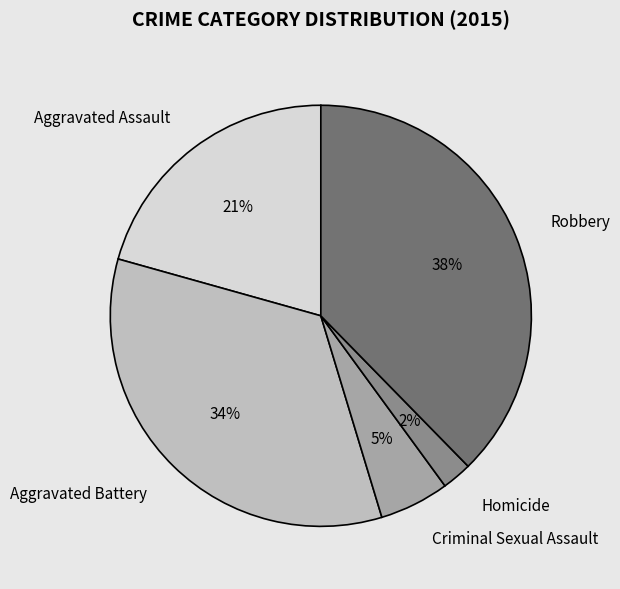

What percentage is the Robbery slice, to the nearest percent?

38%